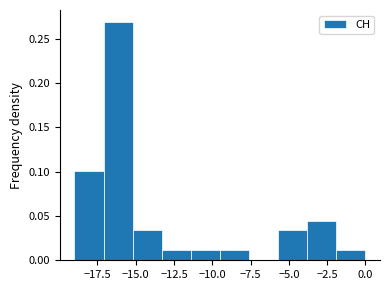

Read against the x-axis, roughly where is the centre of the tallest bar?

-16.0